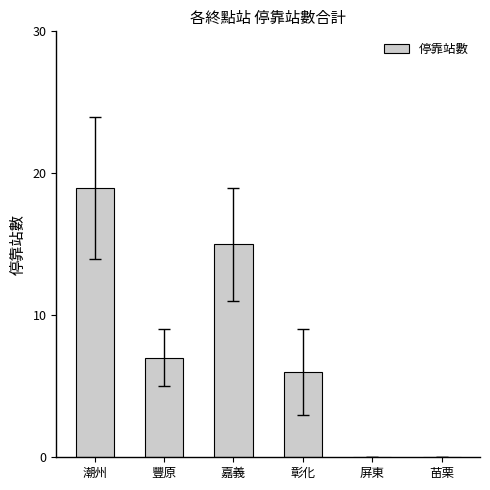

How many distinct data groups are displayed?

1